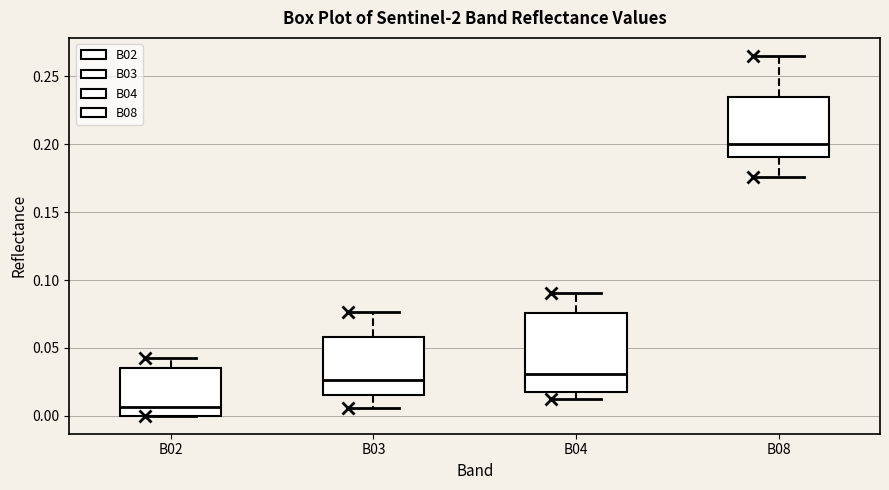

Where is the upper edge of the box for B02 on the y-axis? The values are not printed on the chart, so give them approximately, as read against the axis.

0.035